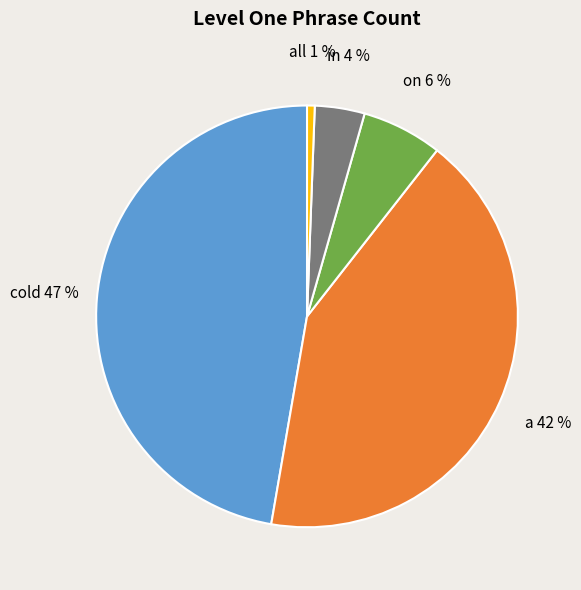

Combined, do on and all account for over 50%?

No